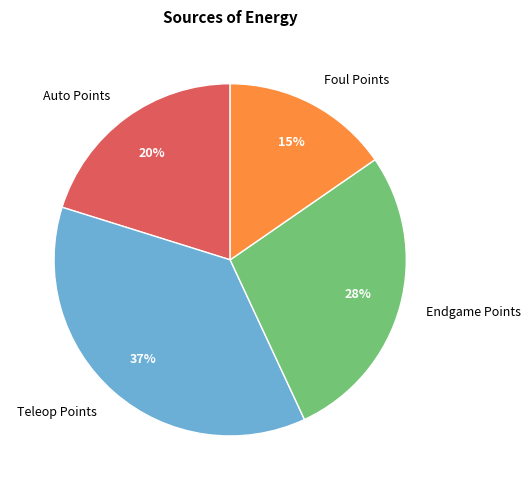

Count the number of slices in the pie.

4